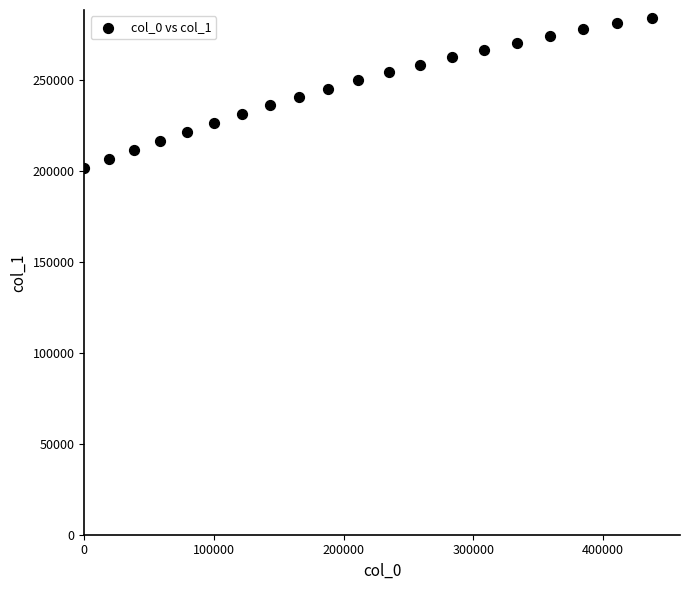

What is the range of X values (max minus min)?

437690.7